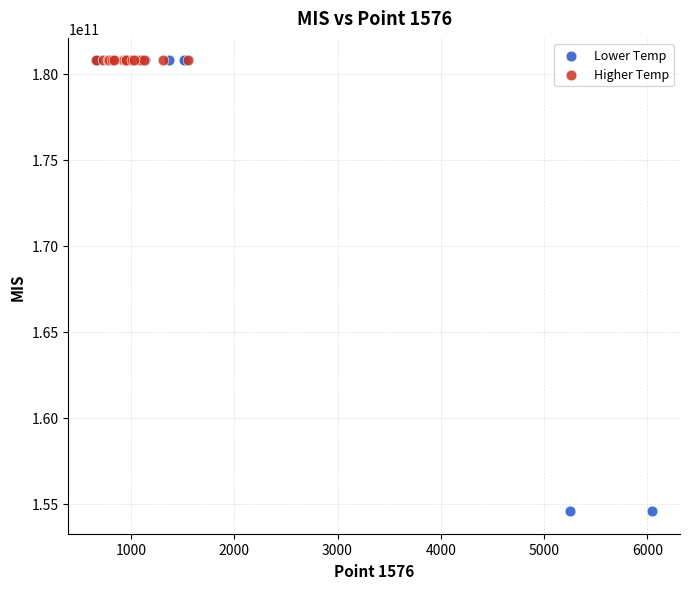

Which series reaches the minimum Y coordinate?

Lower Temp